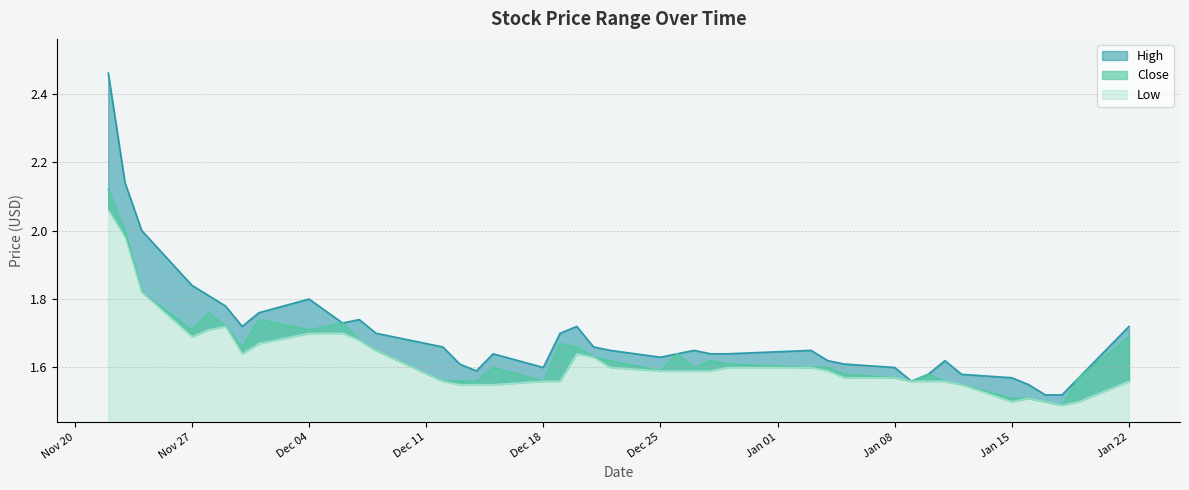

What is the difference between the Close values at 2018-01-19 and 2017-11-28?

0.2